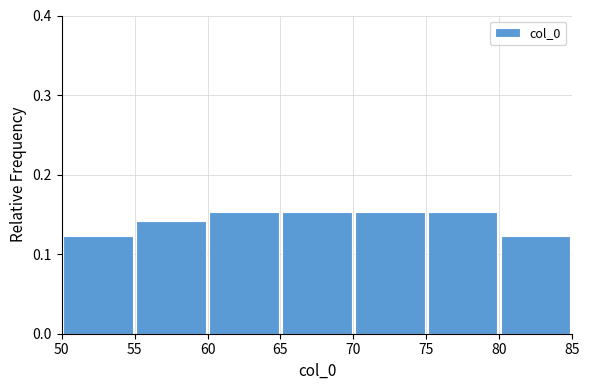

Reading left to right, transcribe this chart: for each bar, give the range it covers on the x-axis and its height. The values are not printed on the chart, so give them approximately, as read against the axis.

50 to 55: 0.12
55 to 60: 0.14
60 to 65: 0.15
65 to 70: 0.15
70 to 75: 0.15
75 to 80: 0.15
80 to 85: 0.12